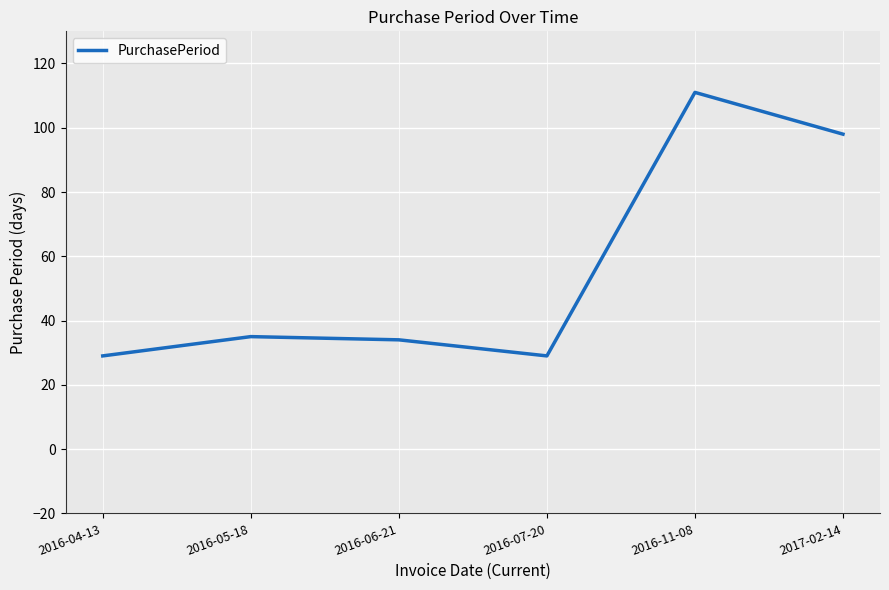

What position from the left is 2016-06-21?

3